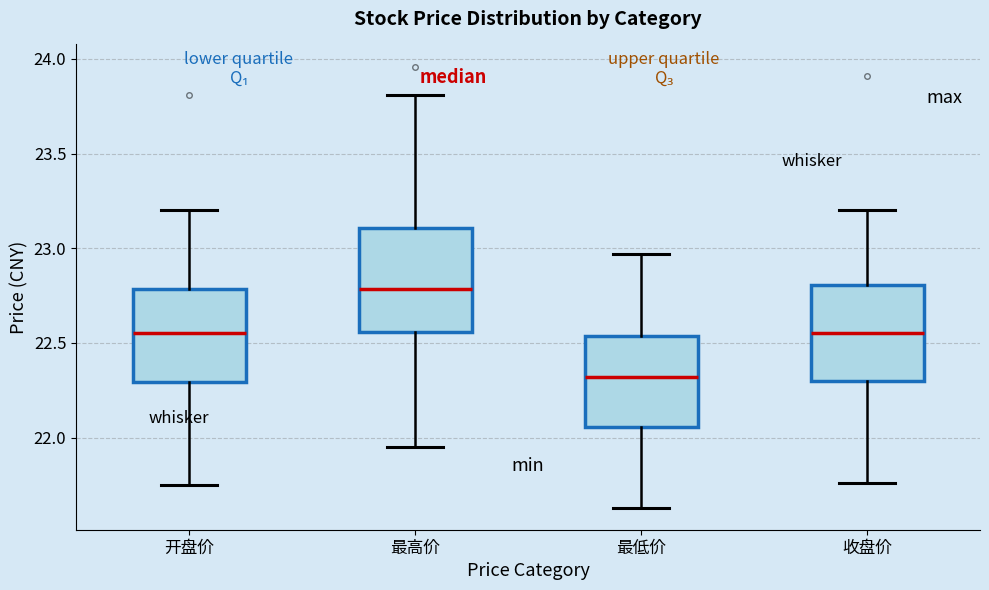

Where is the lower edge of the box for 收盘价 on the y-axis? The values are not printed on the chart, so give them approximately, as read against the axis.

22.30